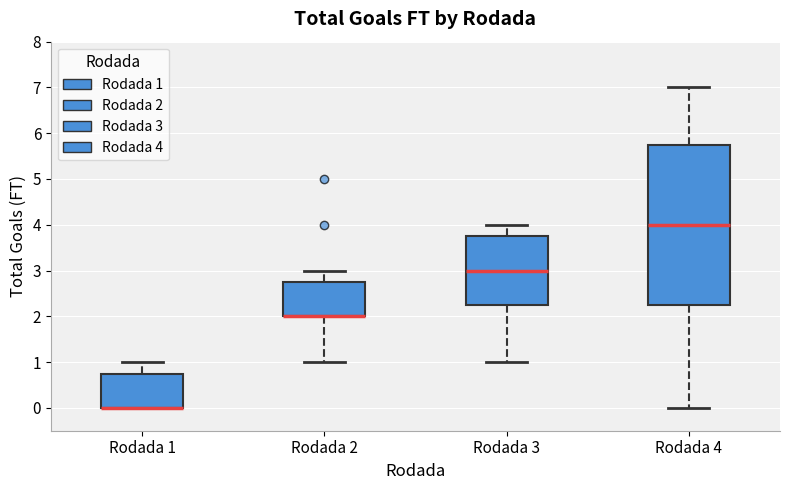

Reading left to right, transcribe this box plot: for each box, give where its median line is, the range the box spans, and where its two whiskers end, as read against the y-axis. The values are not printed on the chart, so give them approximately, as read against the axis.

Rodada 1: median 0.0 (drawn on the box's lower edge), box 0.0 to 0.8, whiskers 0.0 to 1.0
Rodada 2: median 2.0 (drawn on the box's lower edge), box 2.0 to 2.8, whiskers 1.0 to 3.0
Rodada 3: median 3.0, box 2.3 to 3.8, whiskers 1.0 to 4.0
Rodada 4: median 4.0, box 2.3 to 5.8, whiskers 0.0 to 7.0